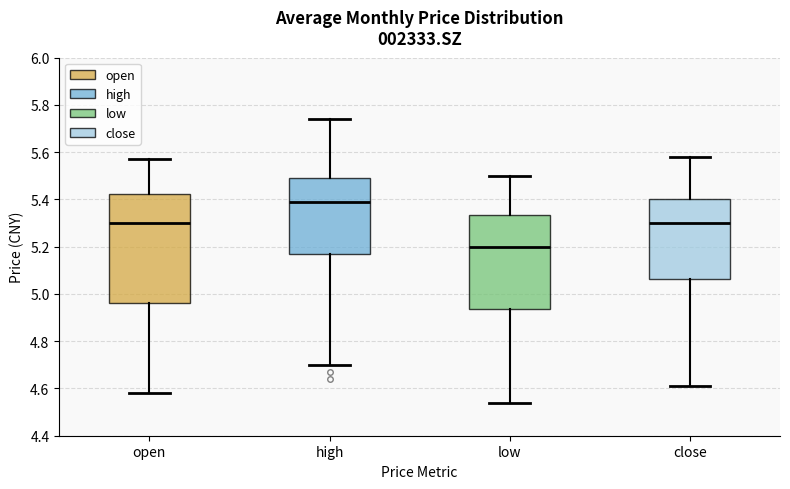

Reading left to right, read every box against the y-axis: the position of its median line, the range the box covers, and the ends of its whiskers. The values are not printed on the chart, so give them approximately, as read against the axis.

open: median 5.30, box 4.96 to 5.42, whiskers 4.58 to 5.58
high: median 5.40, box 5.16 to 5.50, whiskers 4.70 to 5.74
low: median 5.20, box 4.94 to 5.34, whiskers 4.54 to 5.50
close: median 5.30, box 5.06 to 5.40, whiskers 4.62 to 5.58